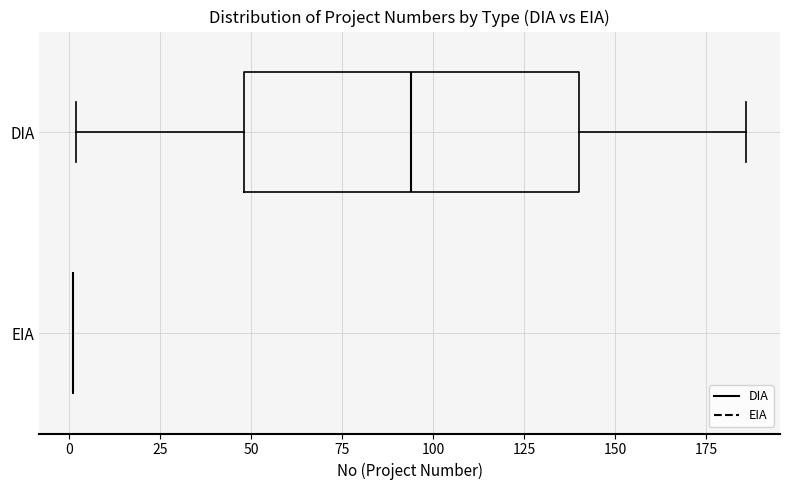

Where does the median line of the box for DIA sit on the x-axis? The values are not printed on the chart, so give them approximately, as read against the axis.

95